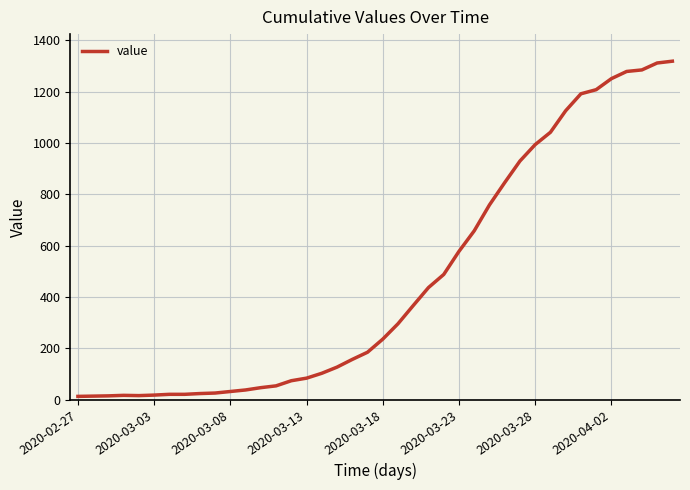

What is the difference between the maximum and minimum values?

1306